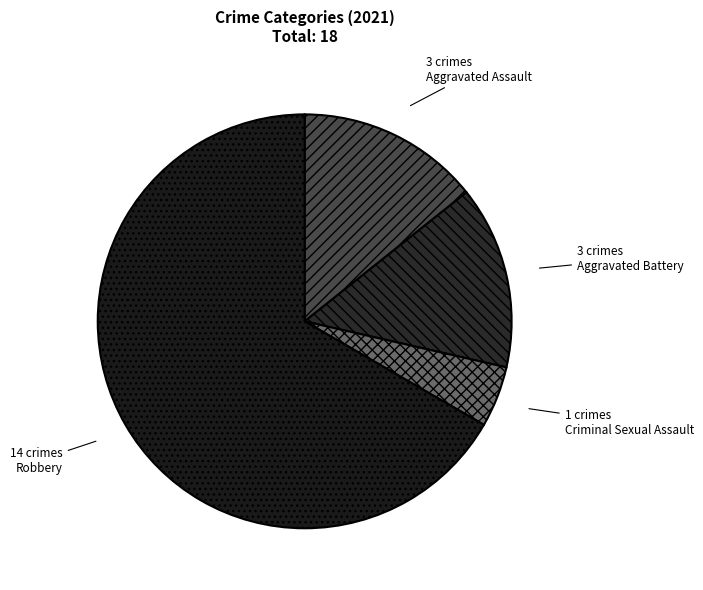

Does Aggravated Battery represent more than half of the total?

No